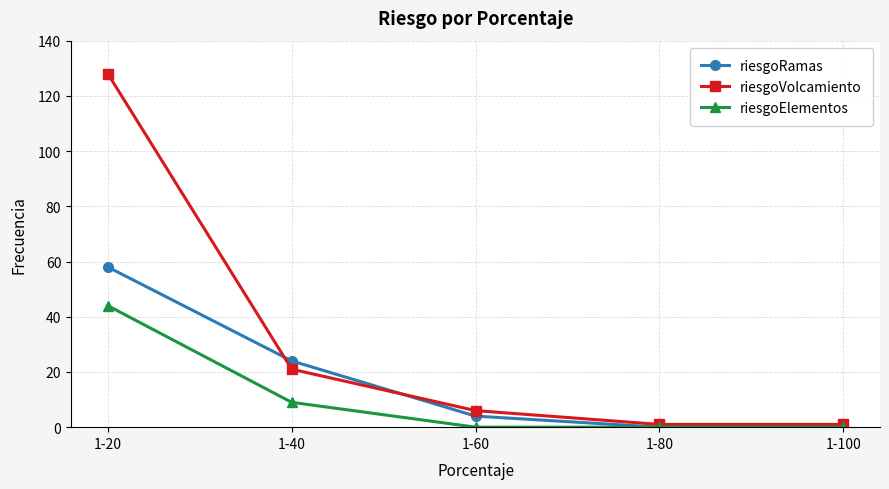

Is this an area chart (filled region under the line)?

No